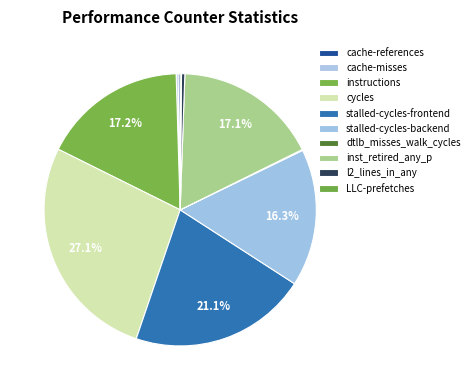

Which has a higher value, LLC-prefetches or stalled-cycles-backend?

stalled-cycles-backend